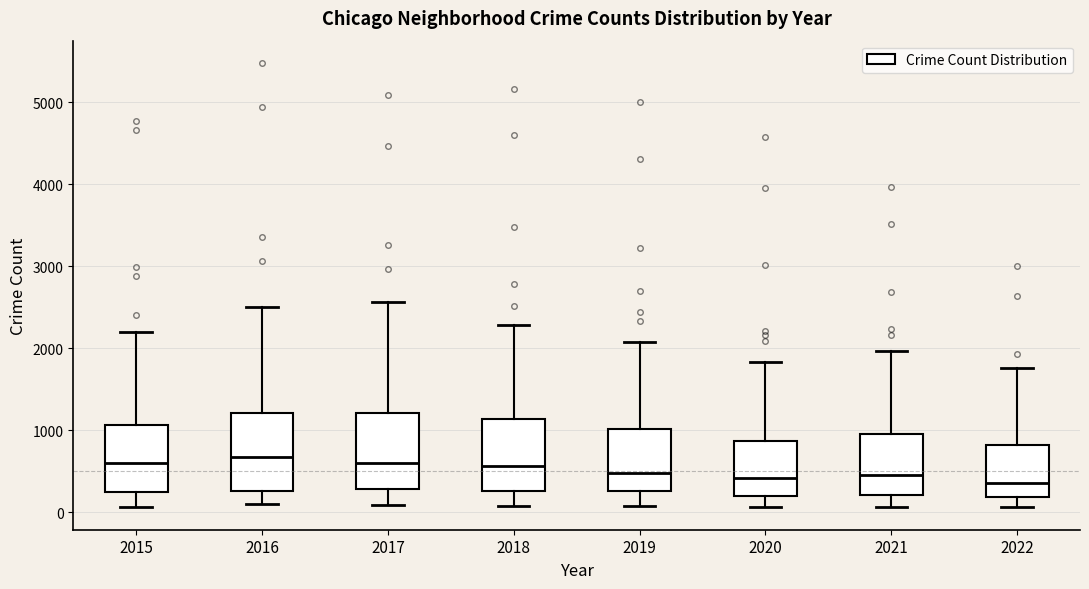

Reading left to right, transcribe this box plot: for each box, give where its median line is, the range the box spans, and where its two whiskers end, as read against the y-axis. The values are not printed on the chart, so give them approximately, as read against the axis.

2015: median 600, box 300 to 1100, whiskers 100 to 2200
2016: median 700, box 300 to 1200, whiskers 100 to 2500
2017: median 600, box 300 to 1200, whiskers 100 to 2600
2018: median 600, box 300 to 1100, whiskers 100 to 2300
2019: median 500, box 300 to 1000, whiskers 100 to 2100
2020: median 400, box 200 to 900, whiskers 100 to 1800
2021: median 500, box 200 to 1000, whiskers 100 to 2000
2022: median 400, box 200 to 800, whiskers 100 to 1800